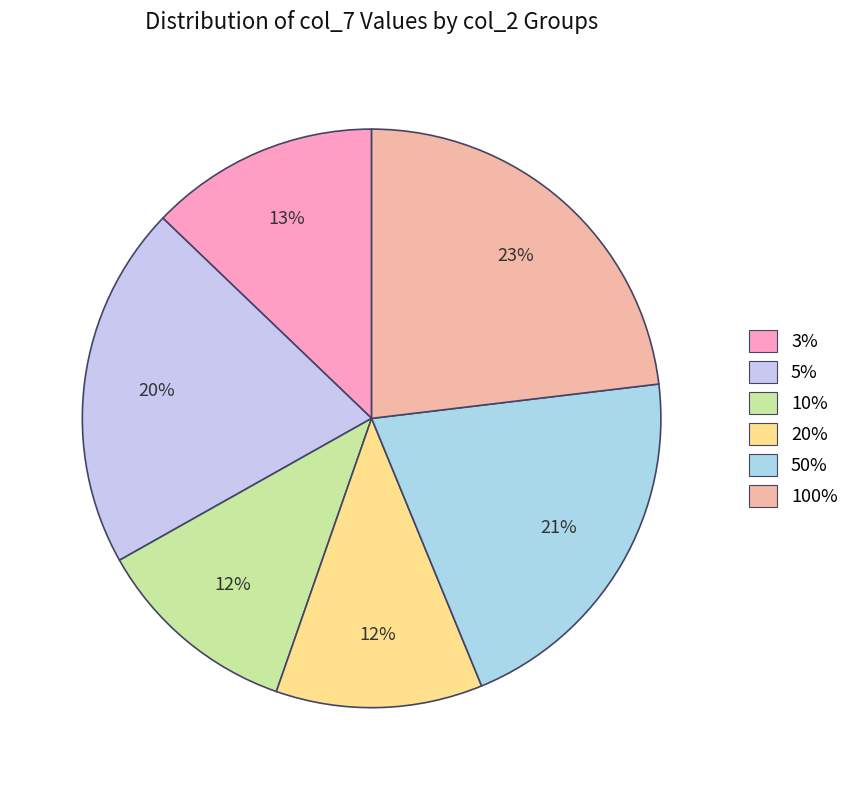

The 5% slice represents 32% of the pie. True or false?

False